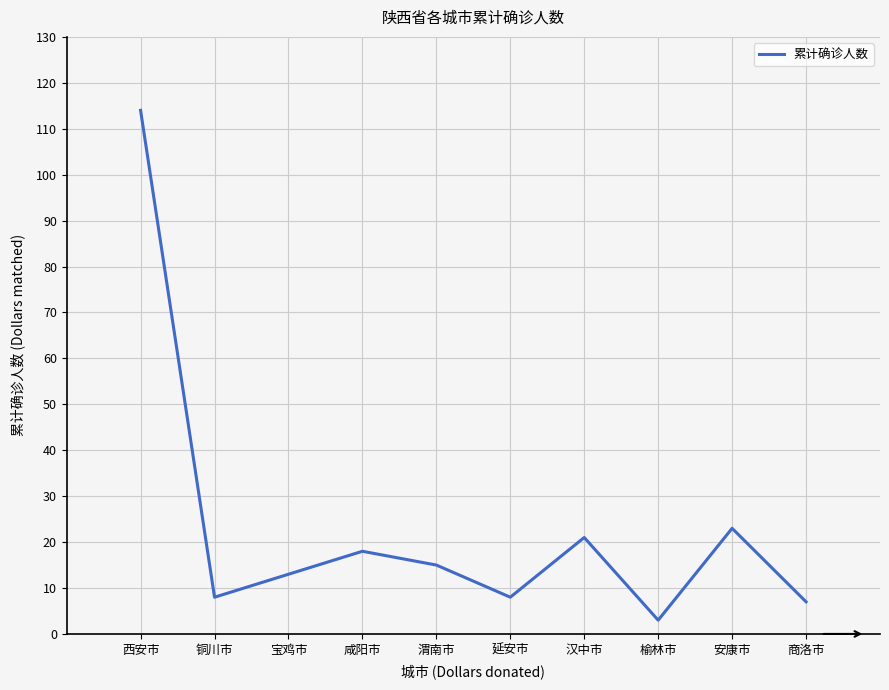

What is the greatest value displayed?

114